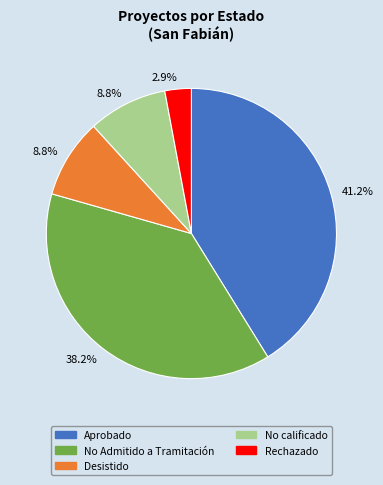

Count the number of slices in the pie.

5